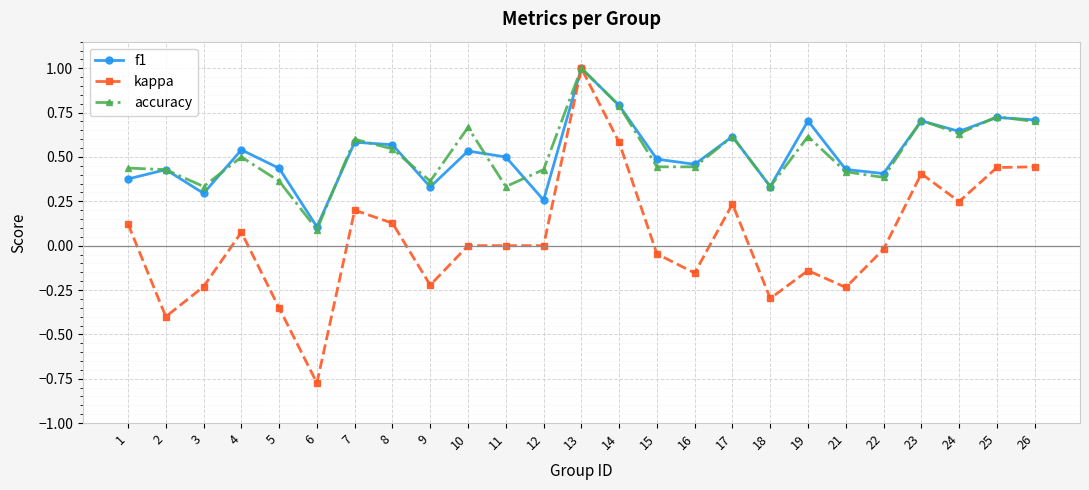

What are all the series names shown in the legend?

f1, kappa, accuracy